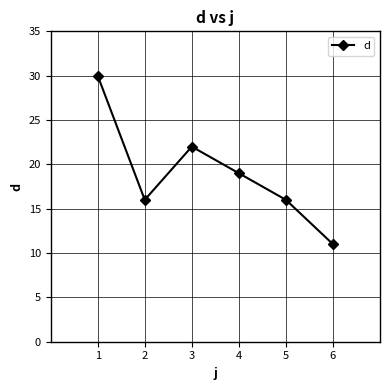

The value at 4 is 9. True or false?

False